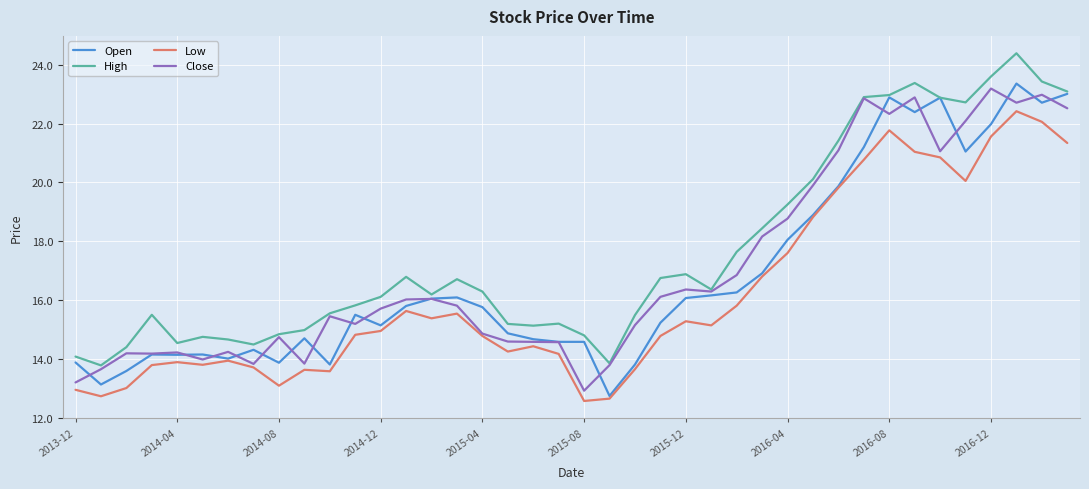

How many values in the Low series exceed 14?

26